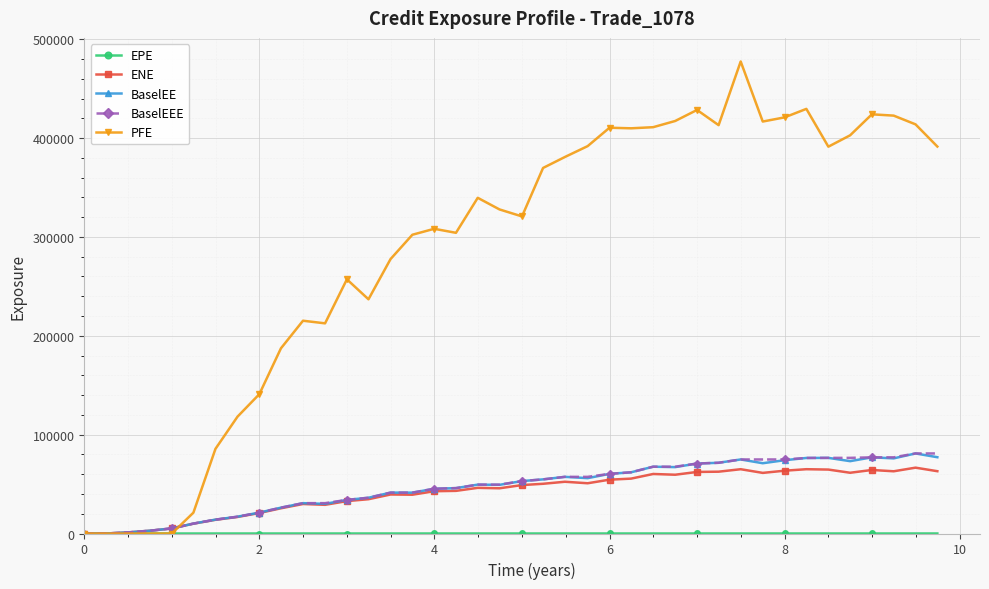

In PFE, how many points are higher than both neighbors (excluding endpoints)?

9